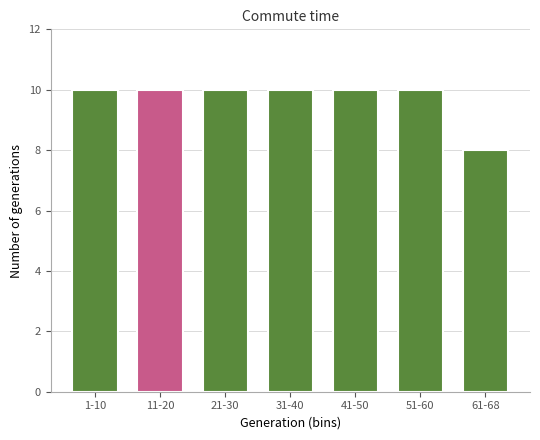

Reading left to right, extract all data points from this chart.

1-10=10	11-20=10	21-30=10	31-40=10	41-50=10	51-60=10	61-68=8